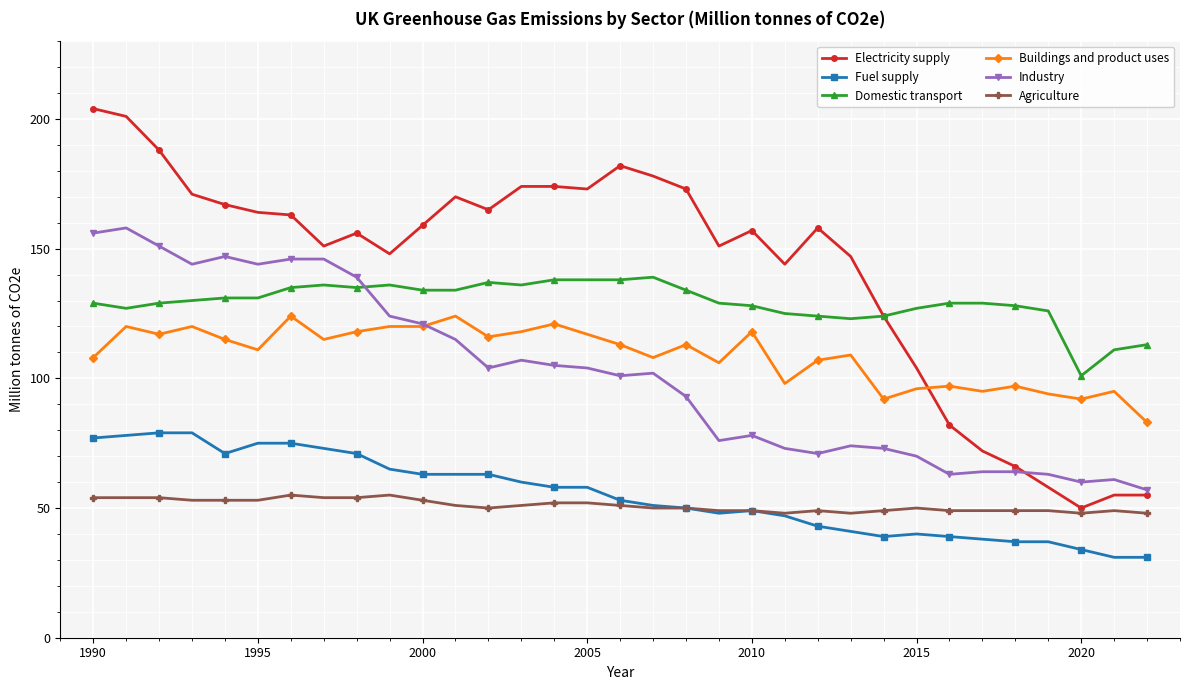

What is the greatest value displayed?

204